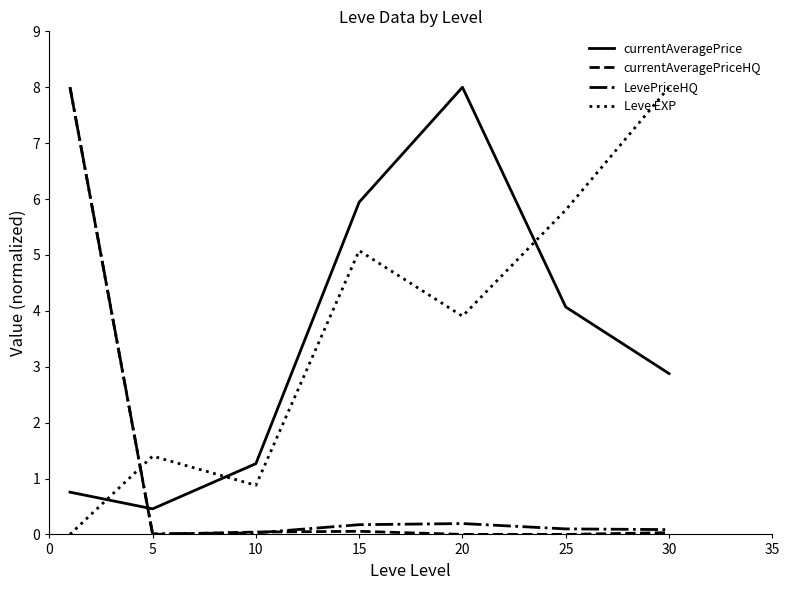

After their last crossing, which series has the higher values: currentAveragePriceHQ or currentAveragePrice?

currentAveragePrice